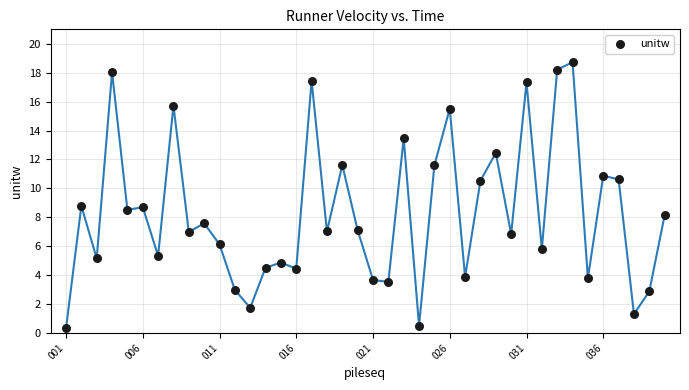

What is the range of Y values (max minus min)?

18.4